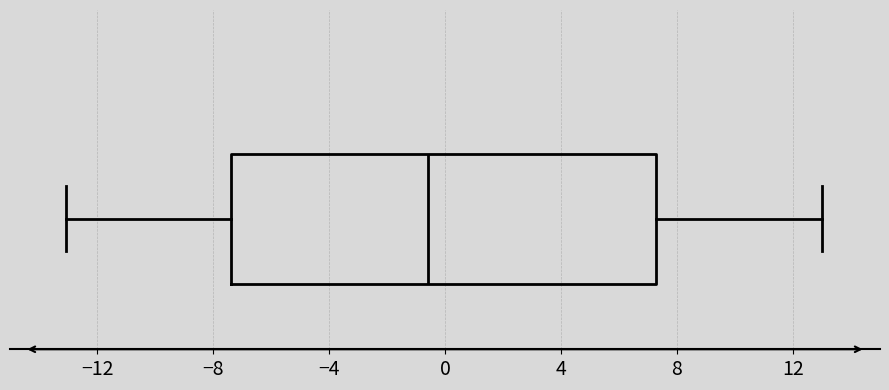

Read this box plot against the x-axis: the position of the median line, the range covered by the box, and the ends of both whiskers. The values are not printed on the chart, so give them approximately, as read against the axis.

median -0.5, box -7.5 to 7.5, whiskers -13.0 to 13.0